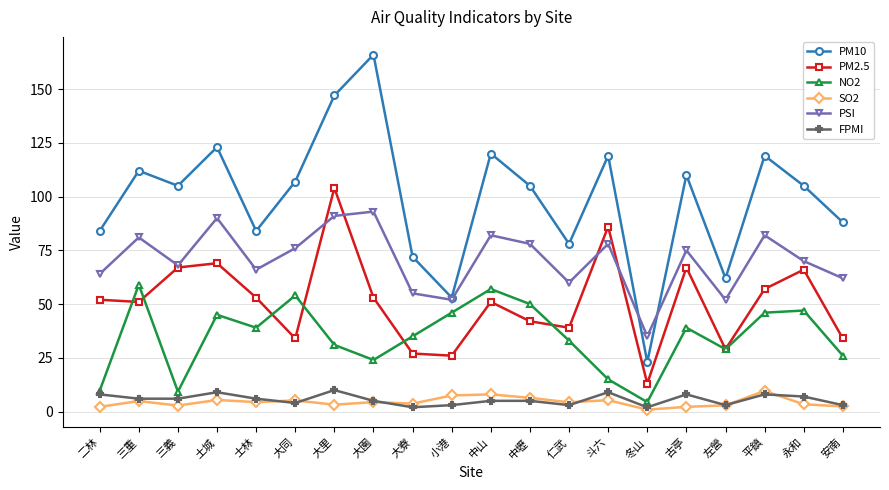

How many lines are shown in the chart?

6